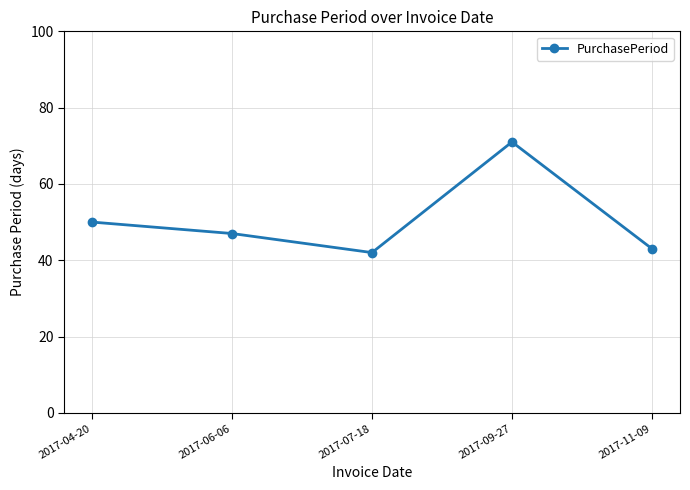

Where is the data nearest to the value 56?

2017-04-20